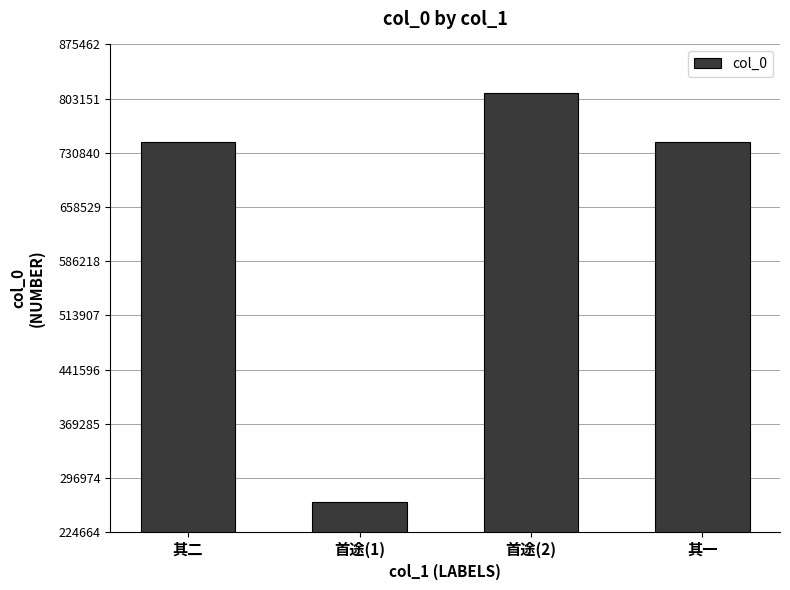

Is it true that the value at 首途(1) is 264311?

True